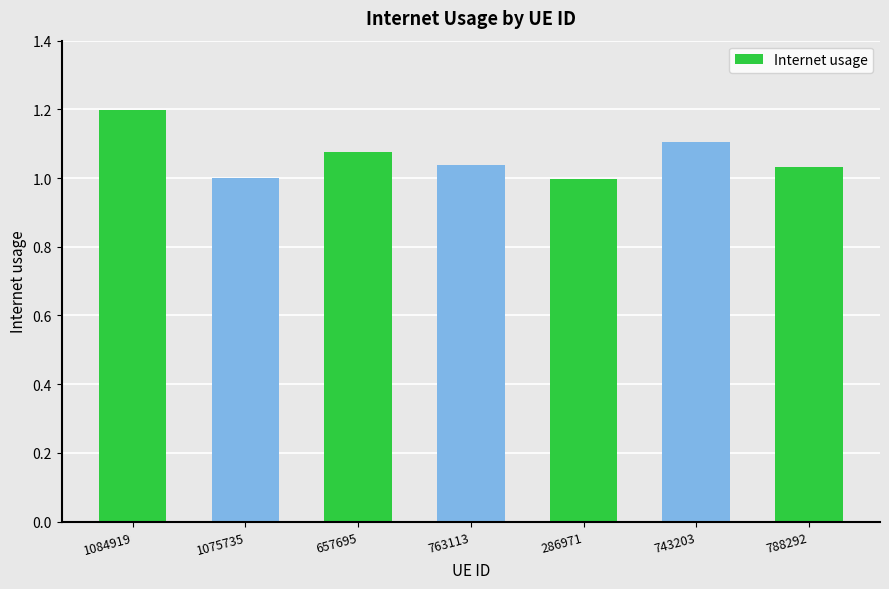

Which label corresponds to the largest value in the chart?

1084919